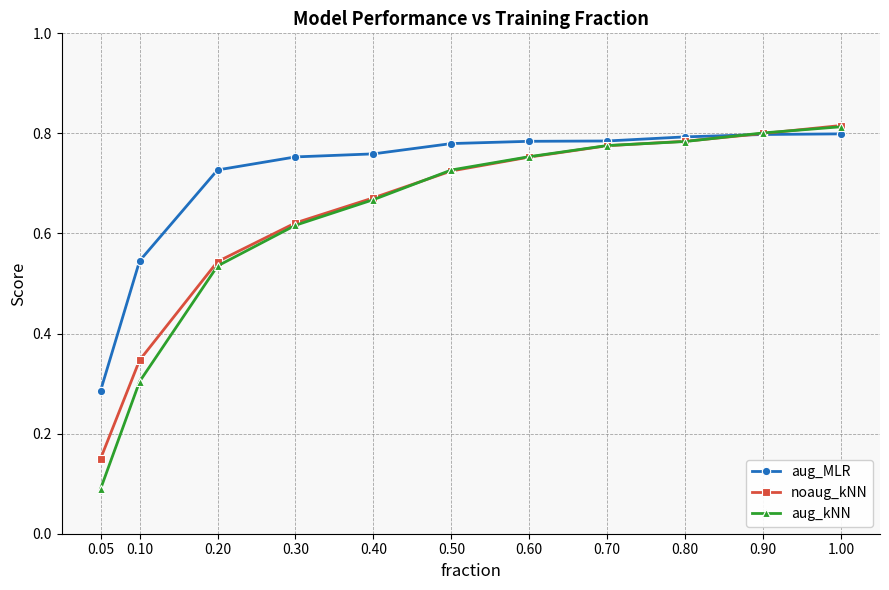

Which series changed the most between 0.20 and 0.30?

aug_kNN